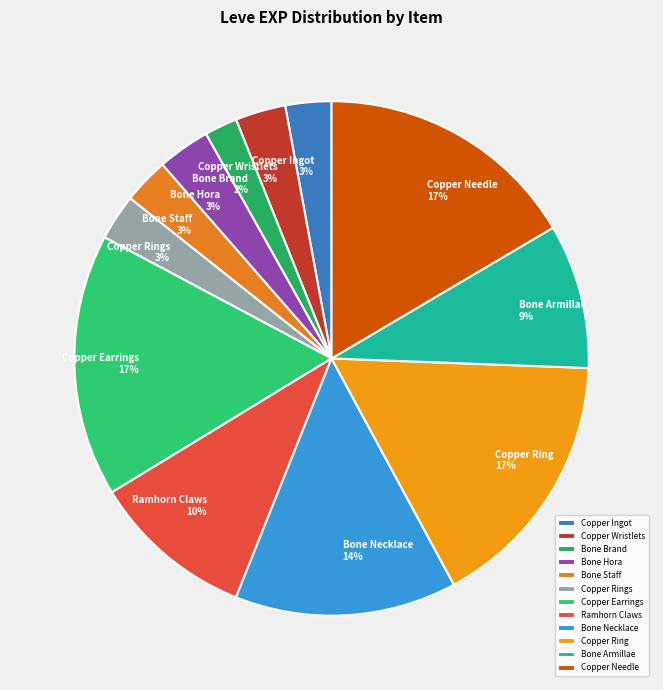

What is the smallest slice in the pie chart?

Bone Brand